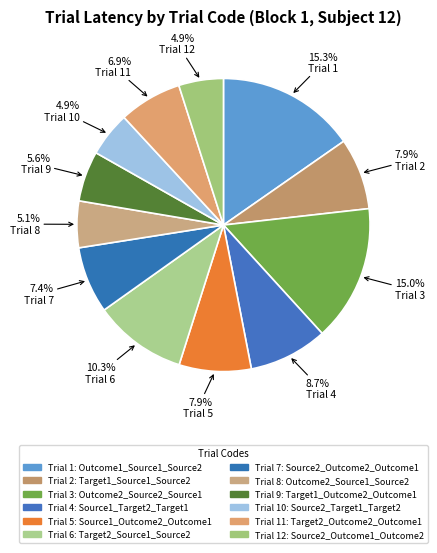

Count the number of slices in the pie.

12